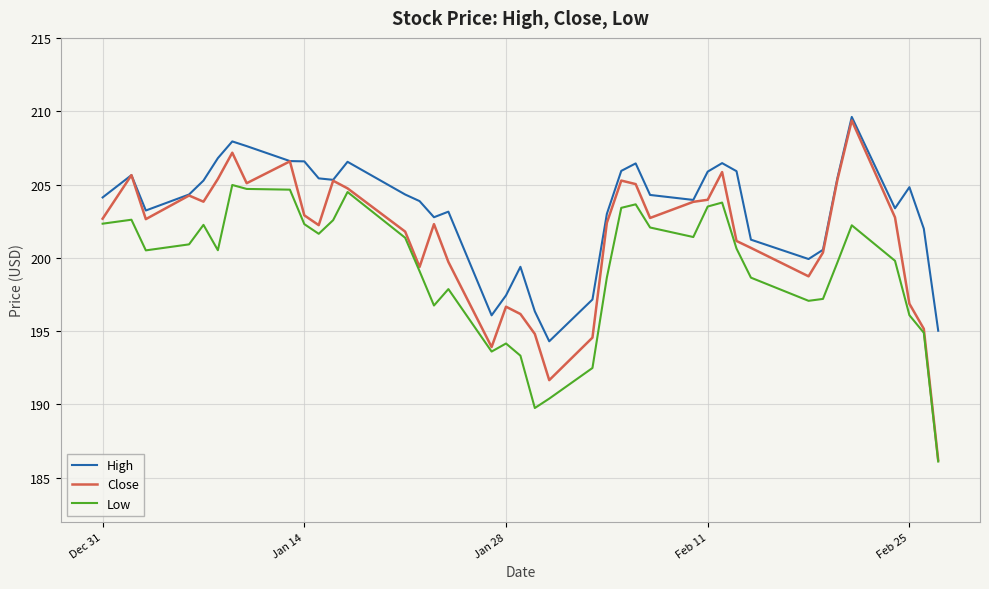

What is the smallest value displayed?

186.1